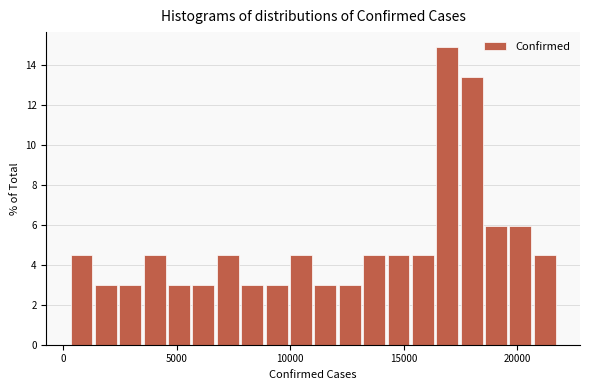

Read against the x-axis, roughly where is the centre of the tallest bar?

17000